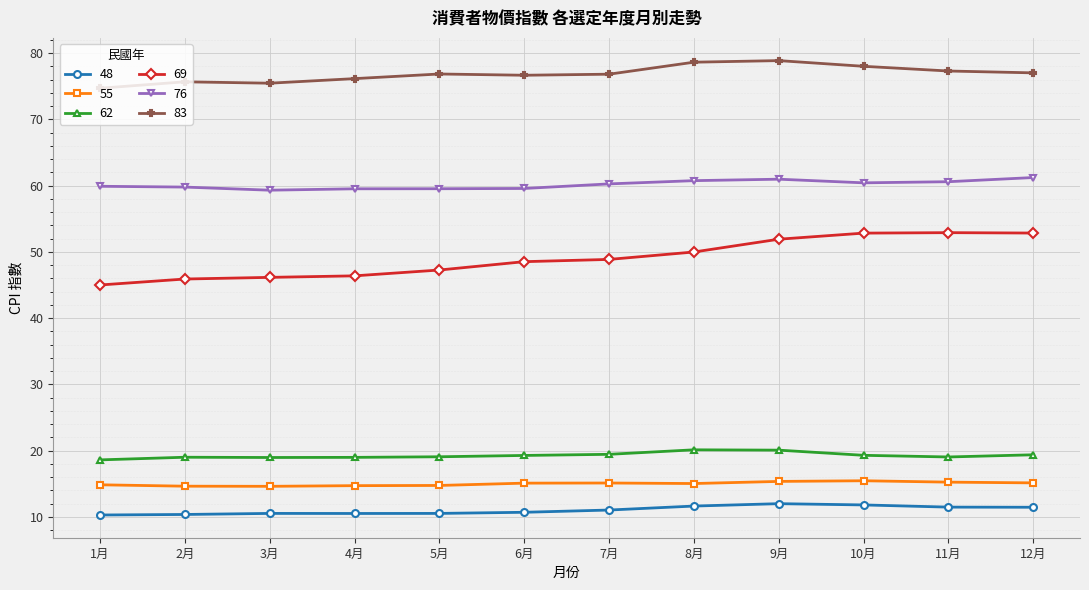

True or false: 76 and 83 cross at least once.

False